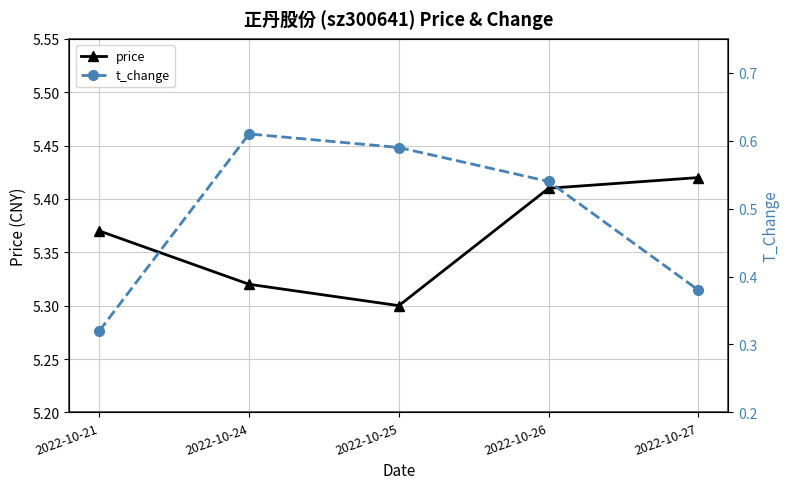

True or false: price and t_change cross at least once.

False